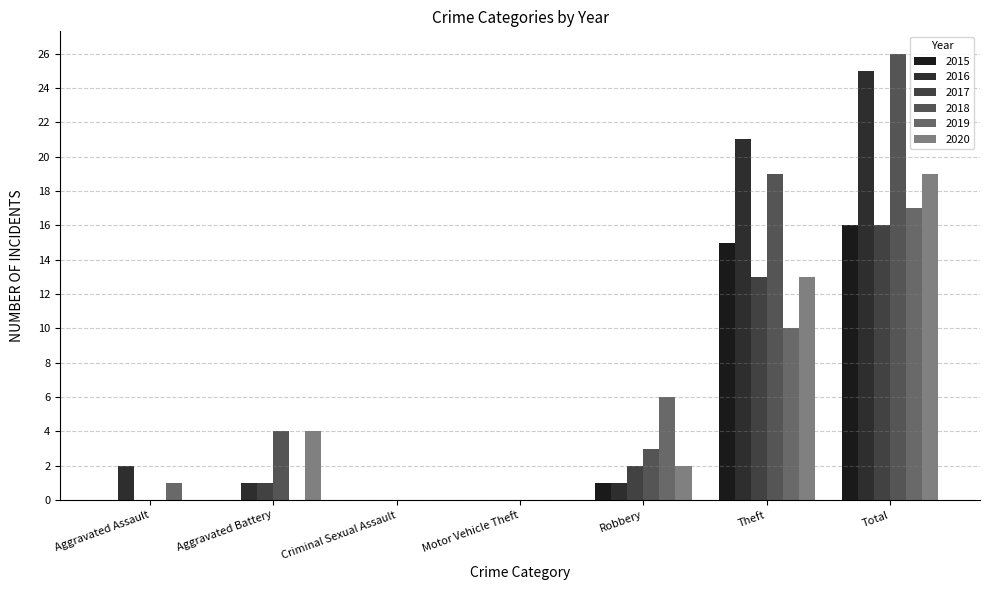

What is the average value of the 2017 series?

5